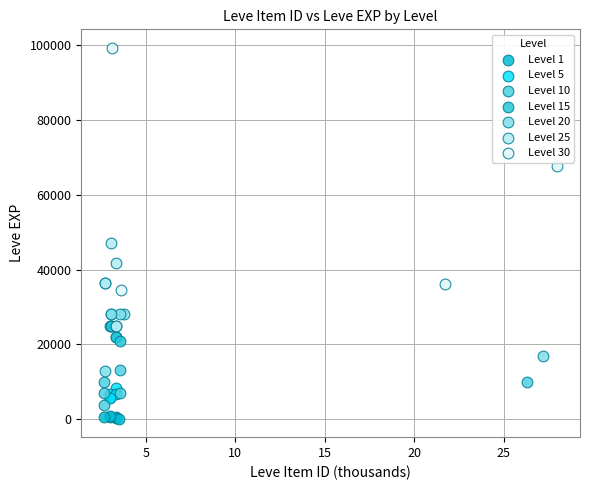

Which series reaches the maximum Y coordinate?

Level 30